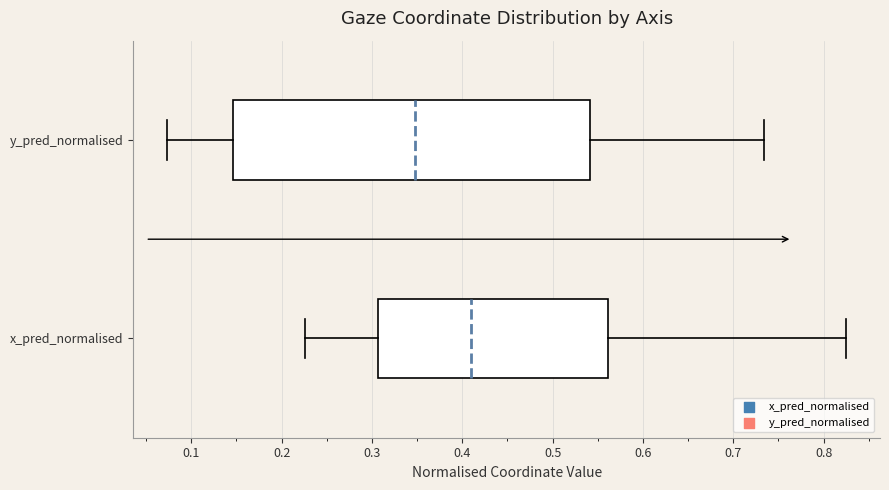

Which box's median line is the furthest to the left?

y_pred_normalised